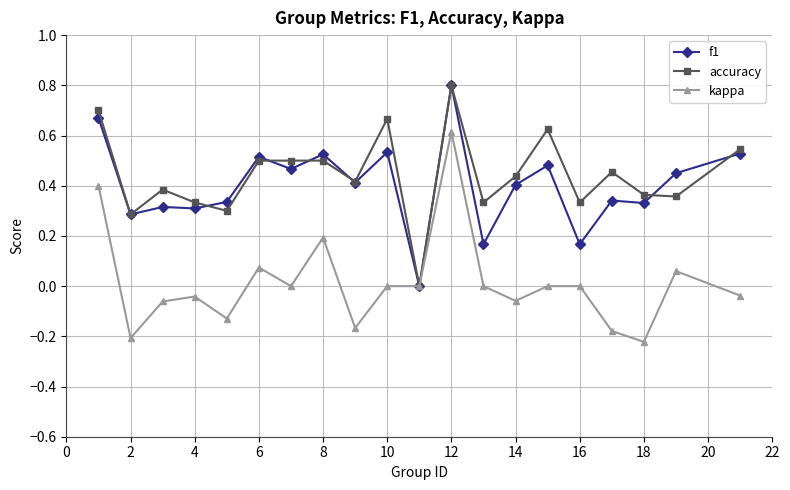

What is the sum of all f1 values?

8.0